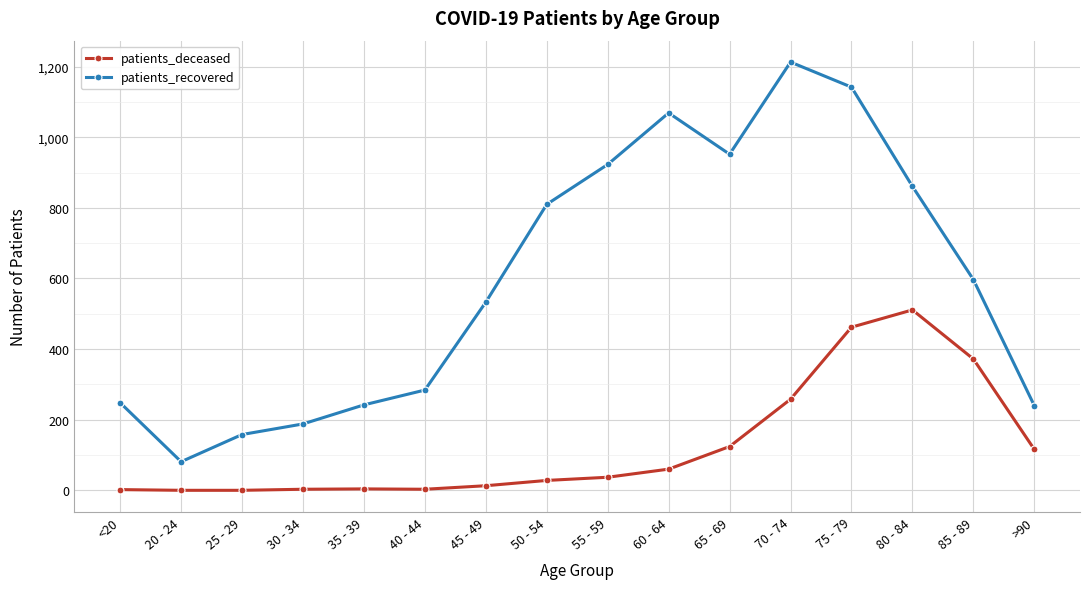

What position from the left is 35 - 39?

5